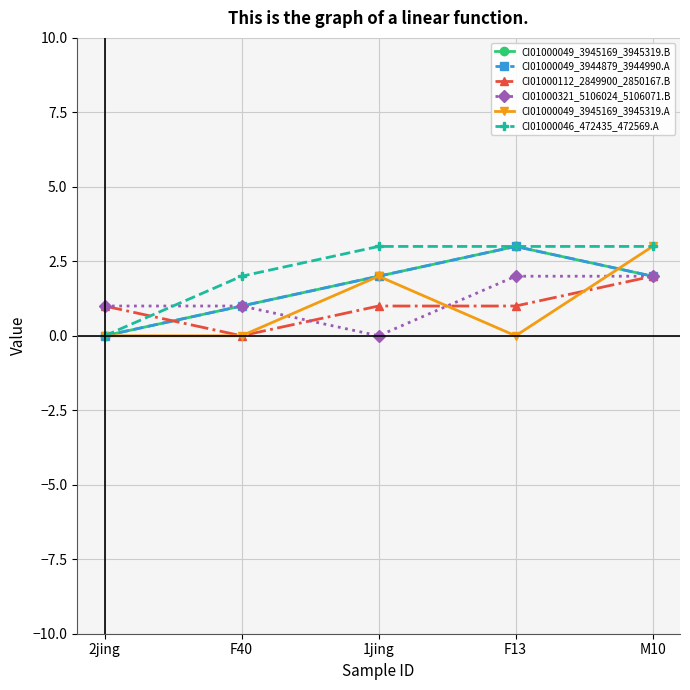

Does the chart have visible grid lines?

Yes